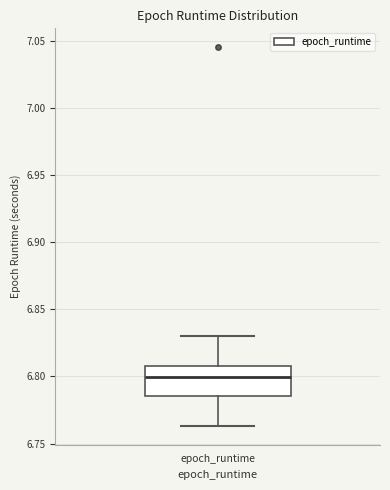

Transcribe this box plot: give where the median line is, the range the box spans, and where the two whiskers end, as read against the y-axis. The values are not printed on the chart, so give them approximately, as read against the axis.

median 6.800, box 6.785 to 6.810, whiskers 6.765 to 6.830